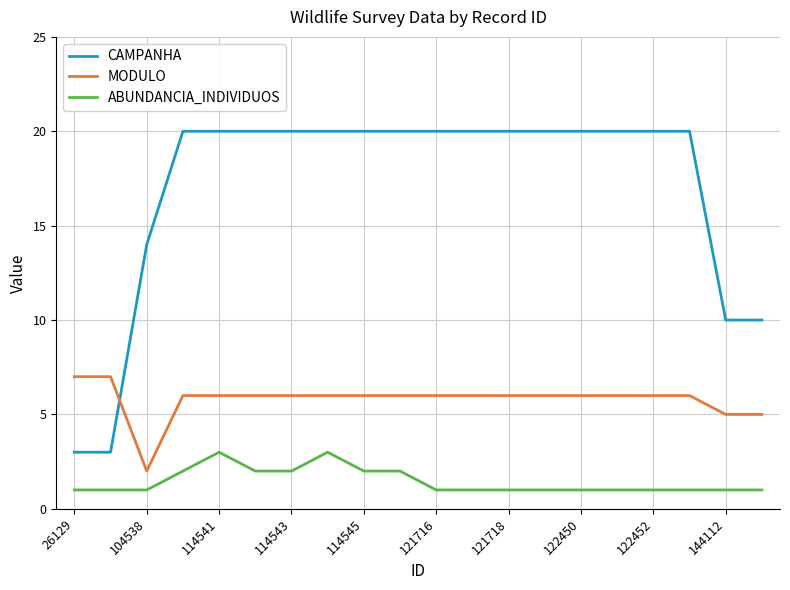

Reading left to right, transcribe all the data shown in this chart.

CAMPANHA: 3	3	14	20	20	20	20	20	20	20	20	20	20	20	20	20	20	20	10	10
MODULO: 7	7	2	6	6	6	6	6	6	6	6	6	6	6	6	6	6	6	5	5
ABUNDANCIA_INDIVIDUOS: 1	1	1	2	3	2	2	3	2	2	1	1	1	1	1	1	1	1	1	1